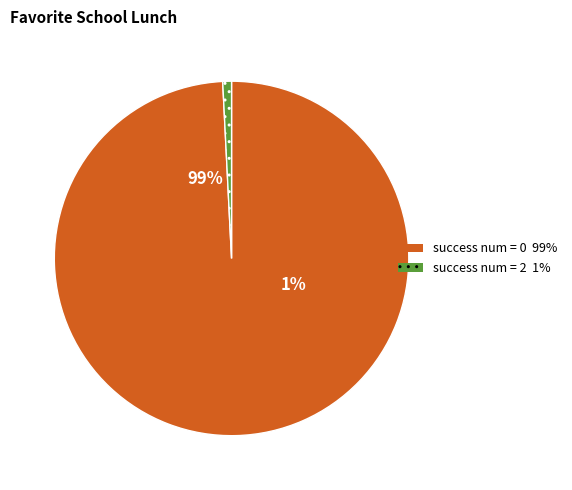

Is it true that 4 is 2% of the pie?

False